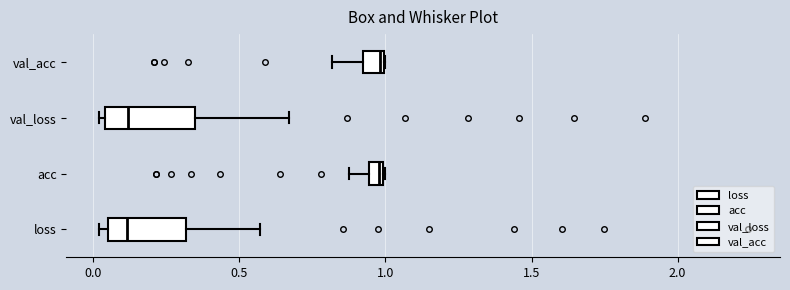

Where is the left edge of the box for acc on the x-axis? The values are not printed on the chart, so give them approximately, as read against the axis.

0.95